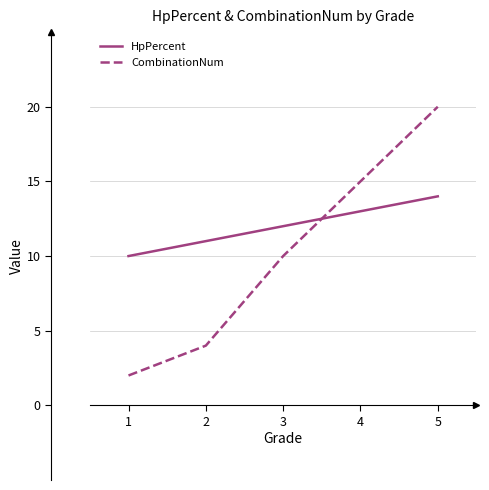

True or false: CombinationNum has a value of 15 at 4.

True